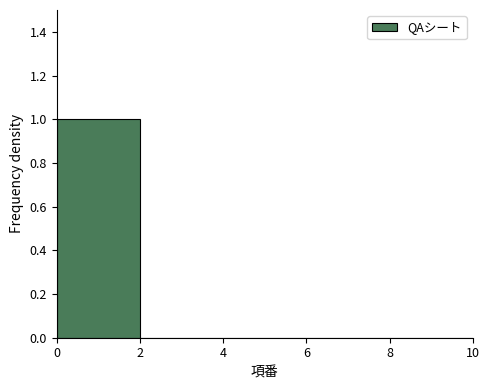

Over which range of the x-axis is the bar tallest?

0 to 2